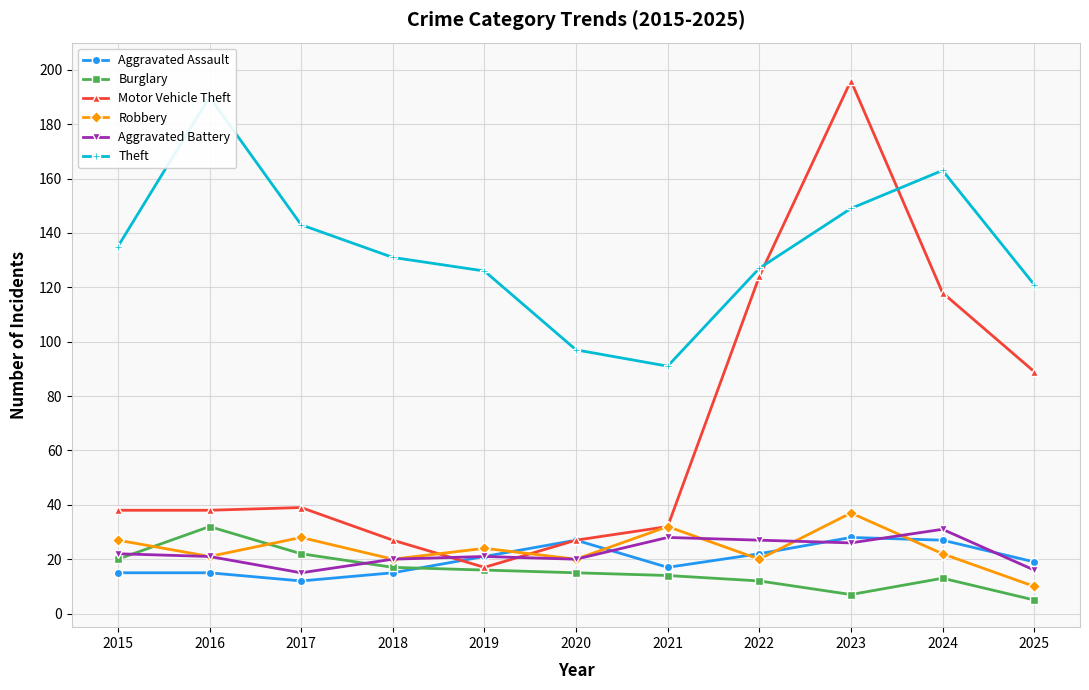

Is it true that Aggravated Assault equals 11 at 2023?

False